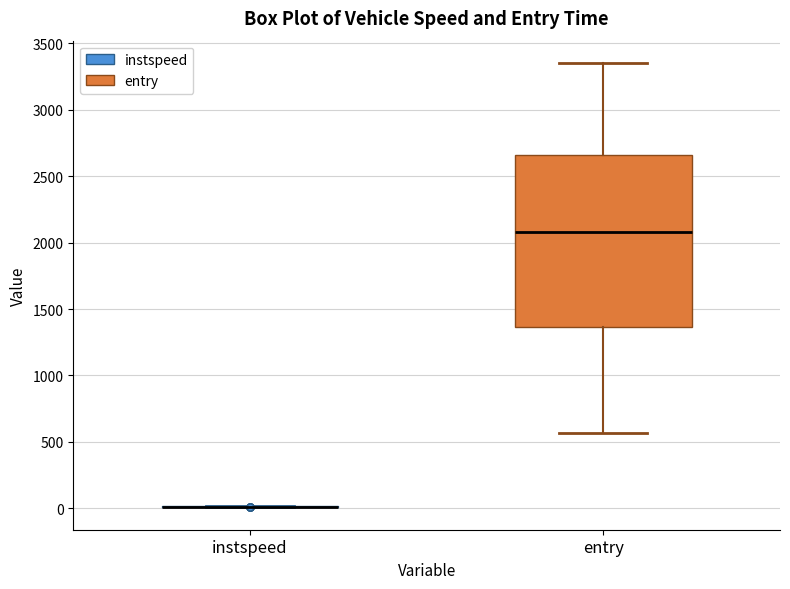

Which box is the tallest, from its lower edge to its upper edge?

entry